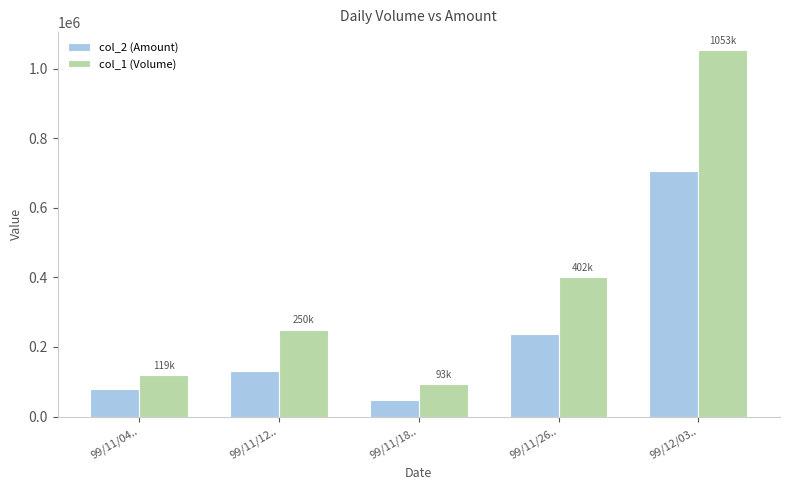

Which category has the lowest value across all series?

99/11/18..